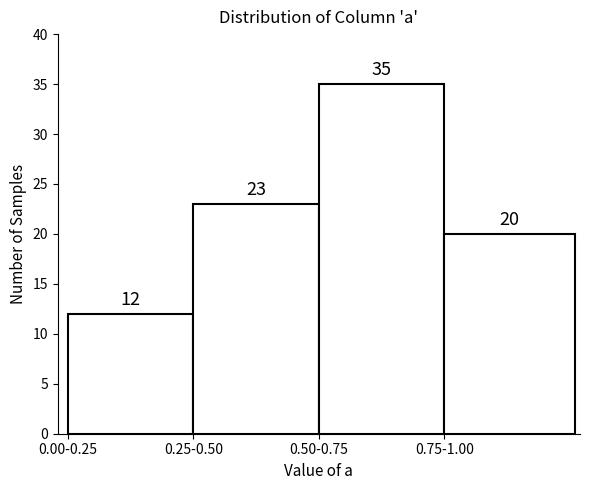

Reading left to right, extract all data points from this chart.

12	23	35	20